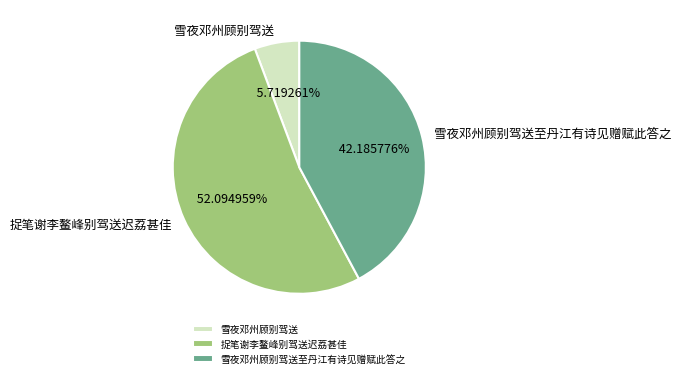

What percentage is the 雪夜邓州顾别驾送至丹江有诗见赠赋此答之 slice, to the nearest percent?

42%